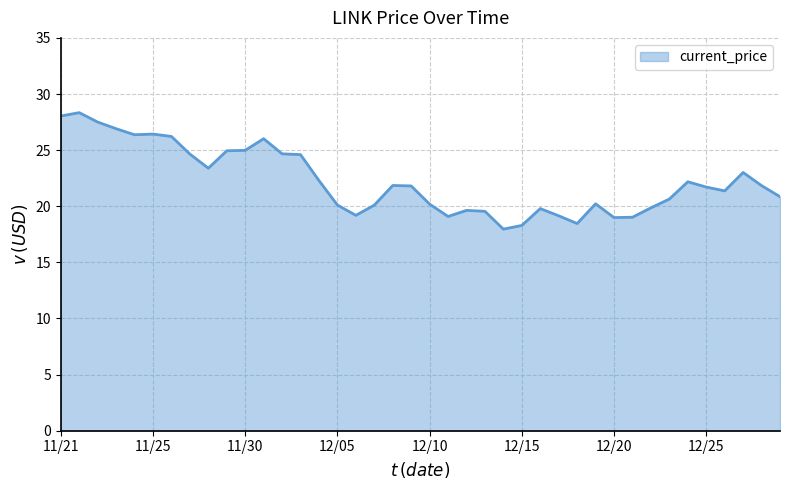

How many lines are shown in the chart?

1